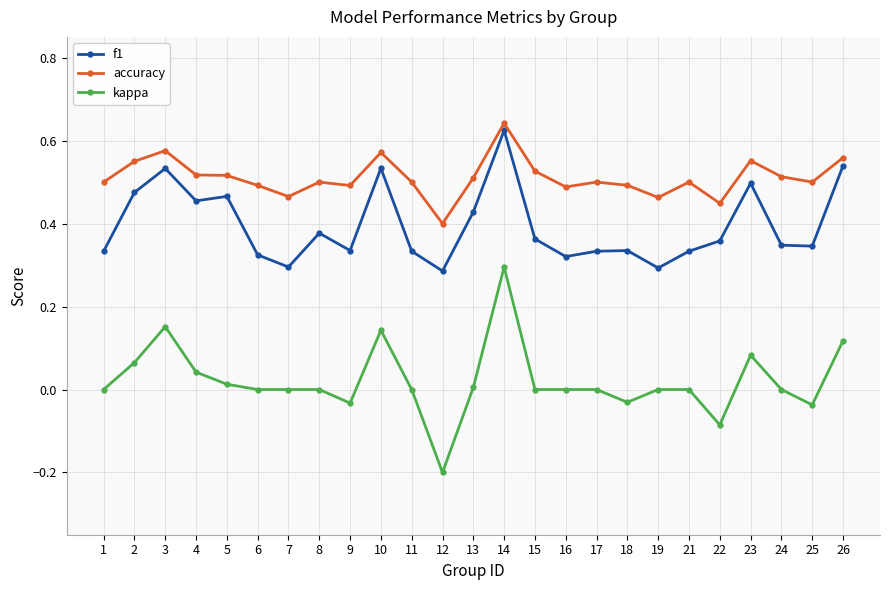

Rank the series by their maximum value, from highest to lowest.

accuracy, f1, kappa